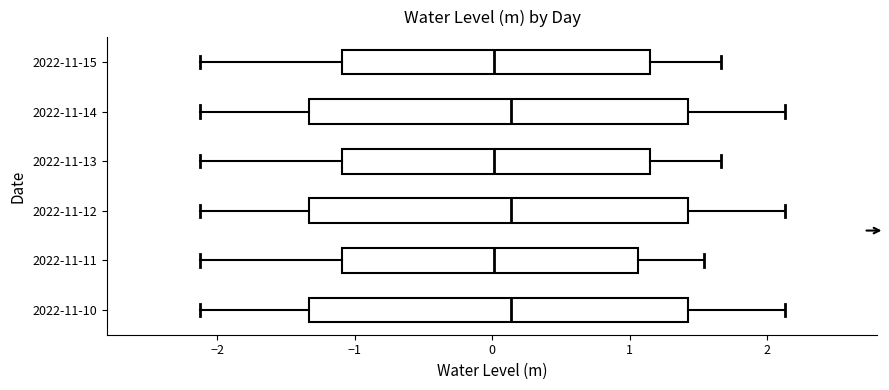

Where is the left edge of the box for 2022-11-10 on the x-axis? The values are not printed on the chart, so give them approximately, as read against the axis.

-1.3